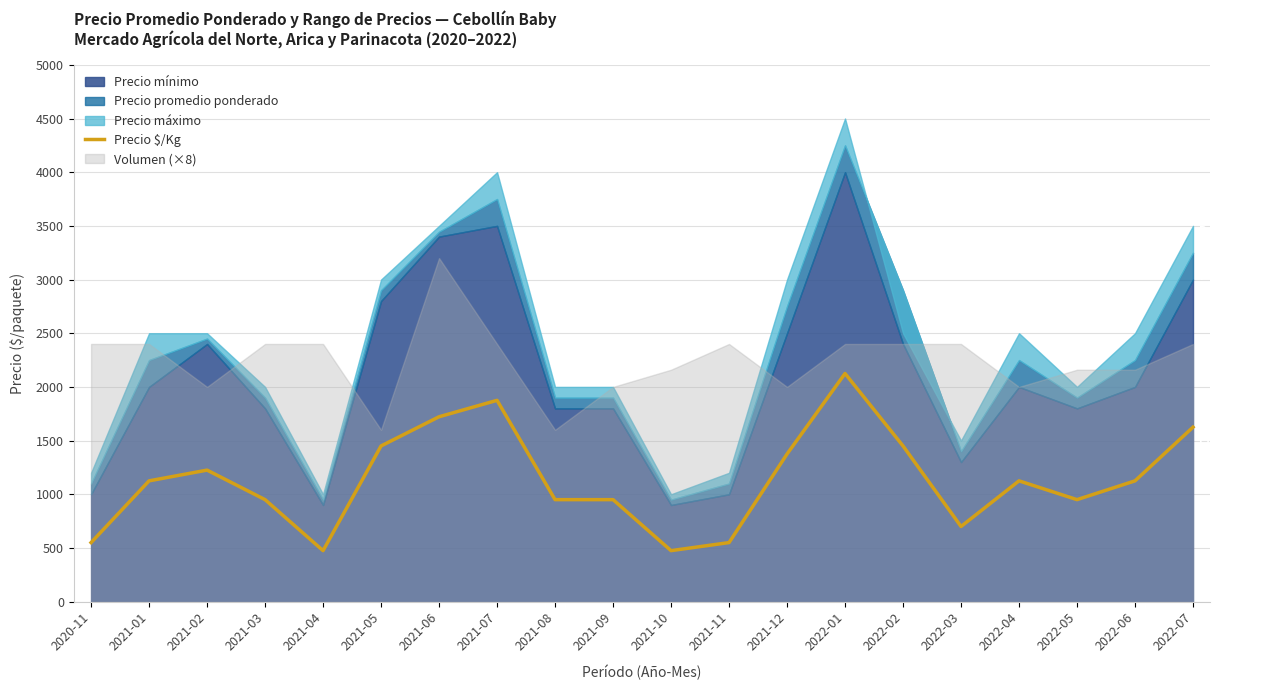

Which has a higher value, 2021-08 or 2022-06?

2022-06